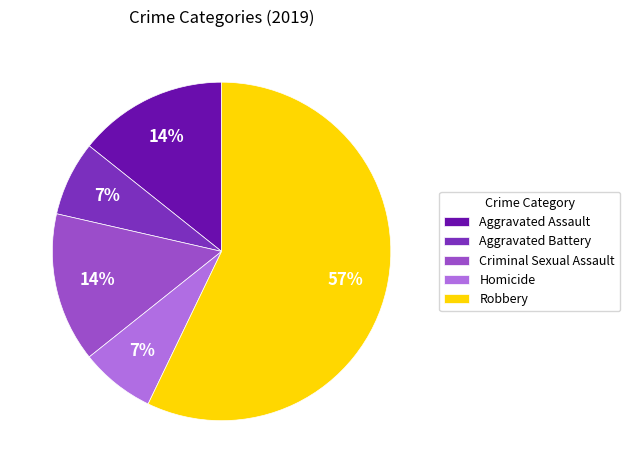

To the nearest percent, what is the combined percentage of Aggravated Assault and Homicide?

21%